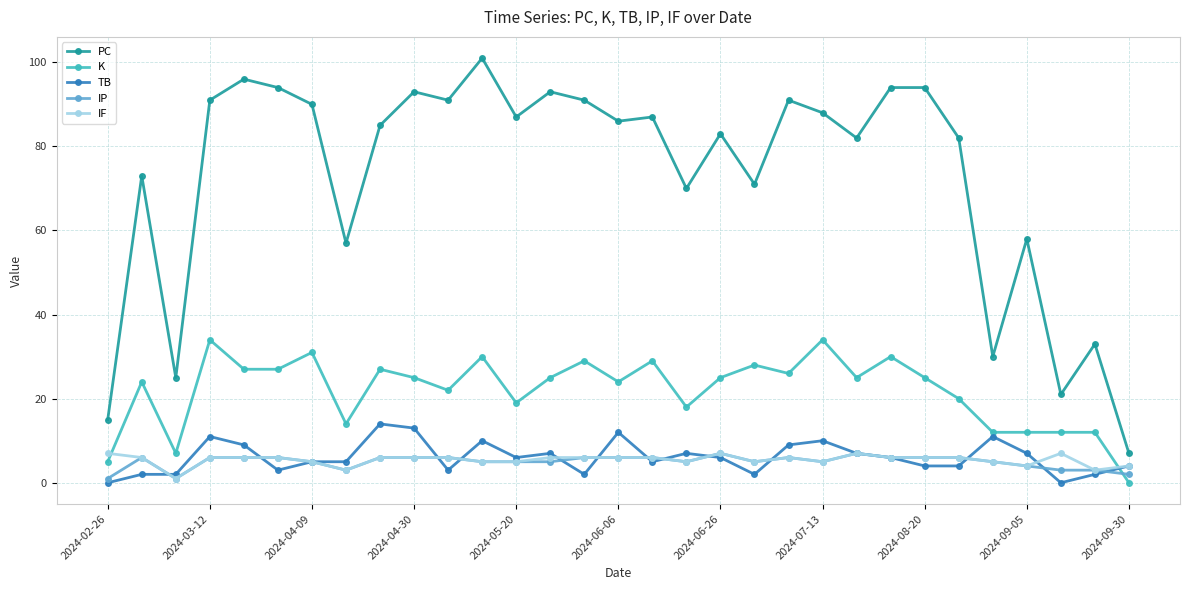

Which series has the widest spread of values?

PC